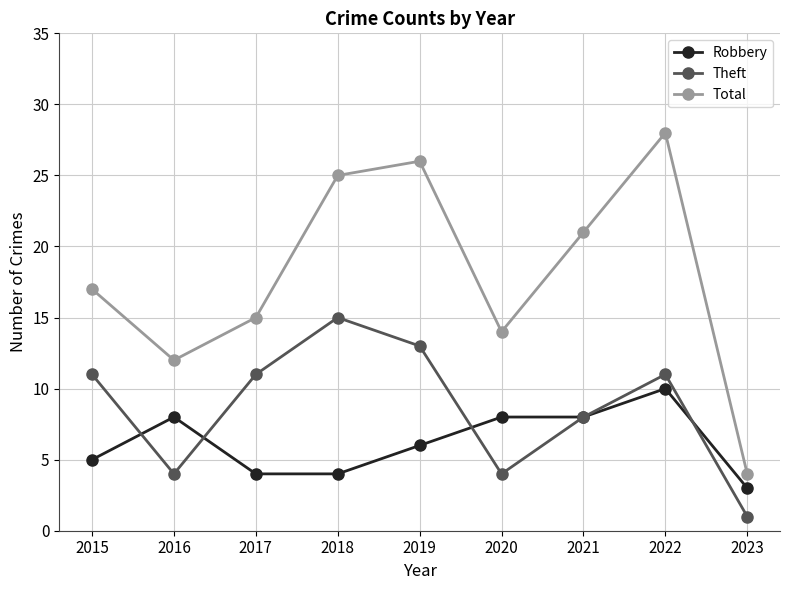

True or false: Theft and Total intersect in this chart.

False